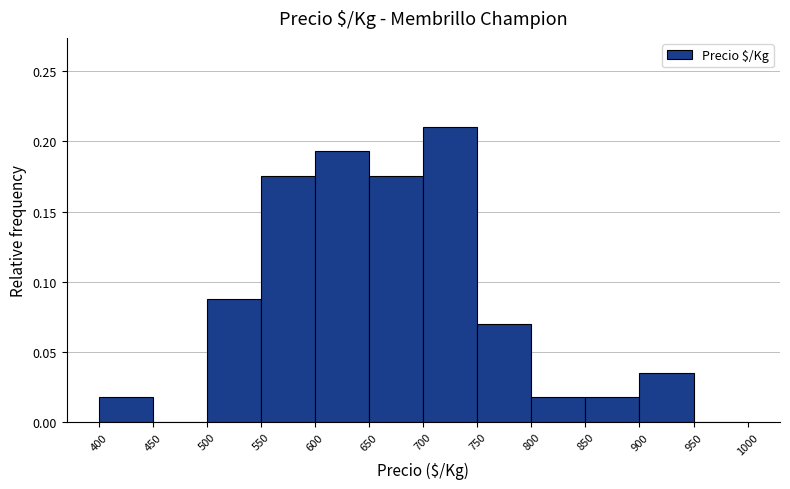

What is the height of the bar covering 500 to 550 on the x-axis? The values are not printed on the chart, so give them approximately, as read against the axis.

0.090